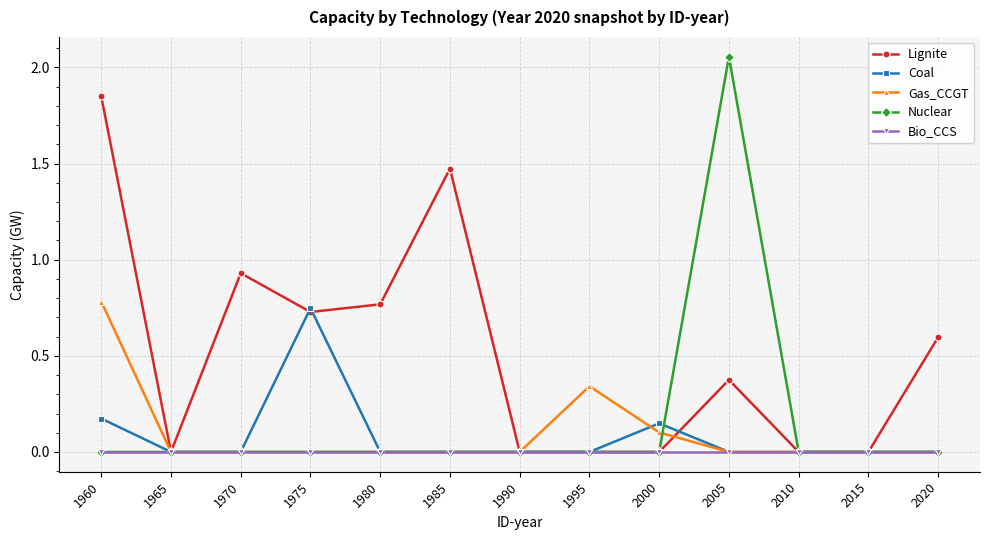

Which series changed the most between 1975 and 1980?

Coal